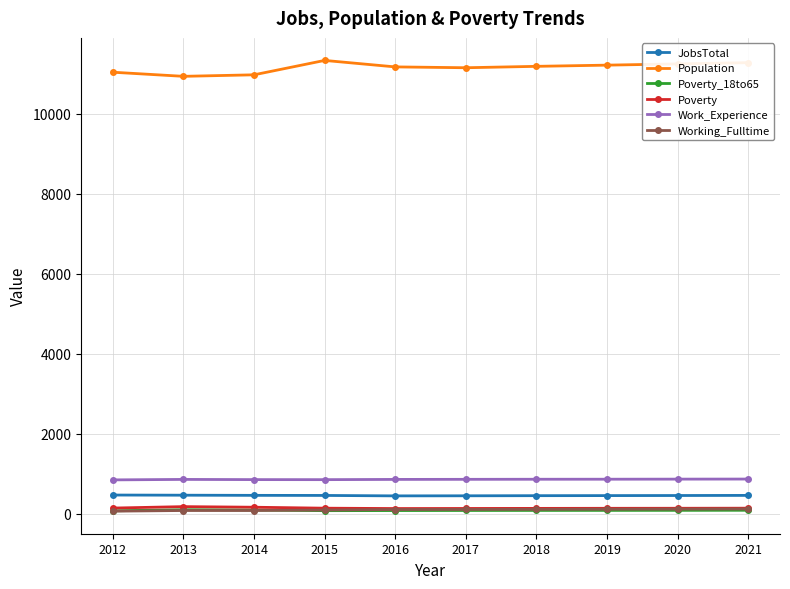

True or false: Work_Experience and JobsTotal intersect in this chart.

False